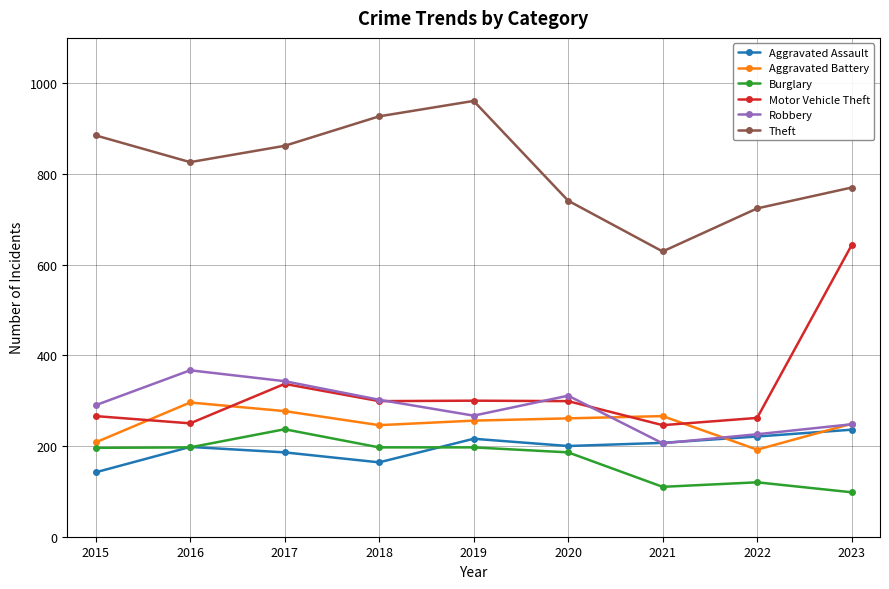

What is the difference between the second highest and minimum values in the Aggravated Assault series?

79